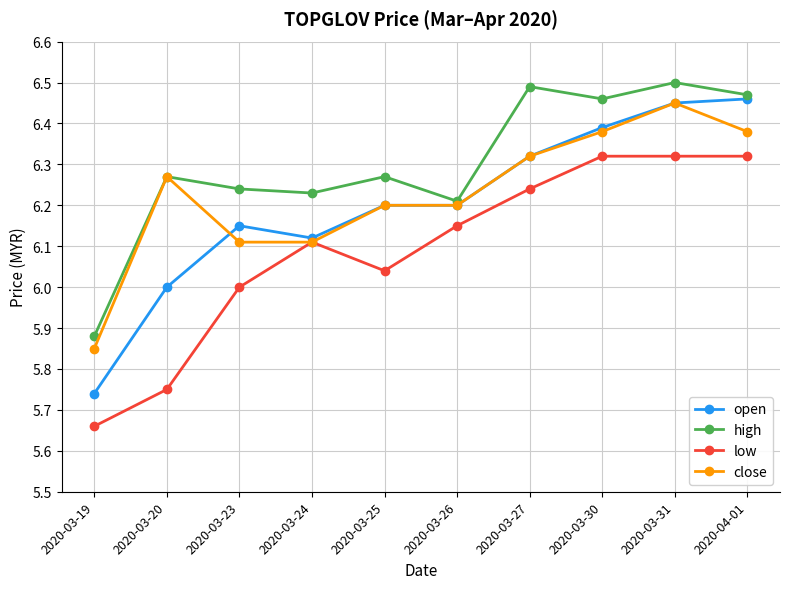

Count the number of categories in the chart.

10